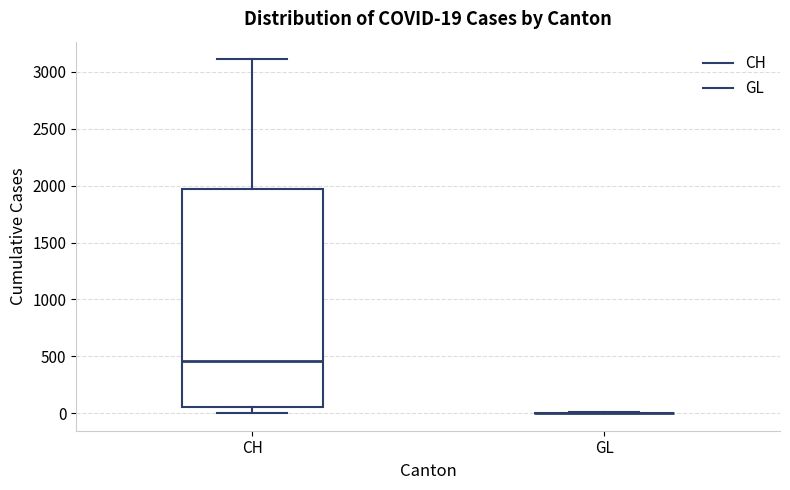

Which box is the tallest, from its lower edge to its upper edge?

CH